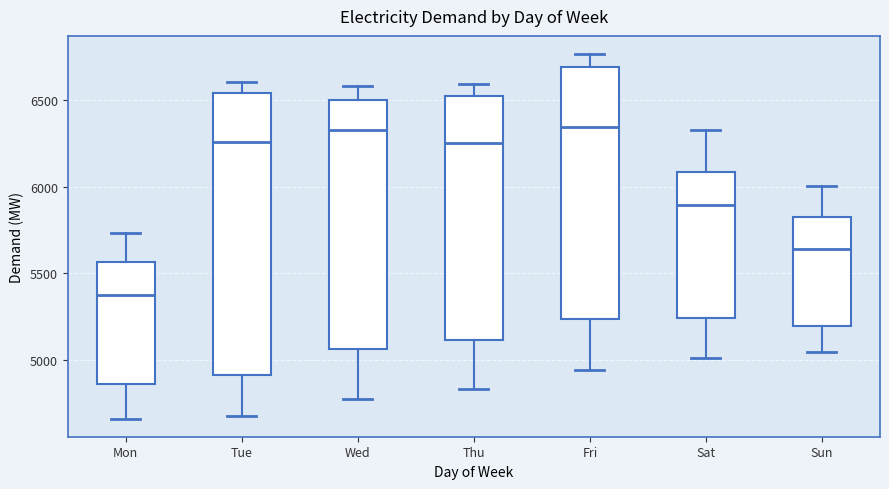

Reading left to right, read every box against the y-axis: the position of its median line, the range the box covers, and the ends of its whiskers. The values are not printed on the chart, so give them approximately, as read against the axis.

Mon: median 5350, box 4850 to 5550, whiskers 4650 to 5750
Tue: median 6250, box 4900 to 6550, whiskers 4650 to 6600
Wed: median 6300, box 5050 to 6500, whiskers 4750 to 6600
Thu: median 6250, box 5100 to 6500, whiskers 4850 to 6600
Fri: median 6350, box 5250 to 6700, whiskers 4950 to 6750
Sat: median 5900, box 5250 to 6100, whiskers 5000 to 6350
Sun: median 5650, box 5200 to 5850, whiskers 5050 to 6000